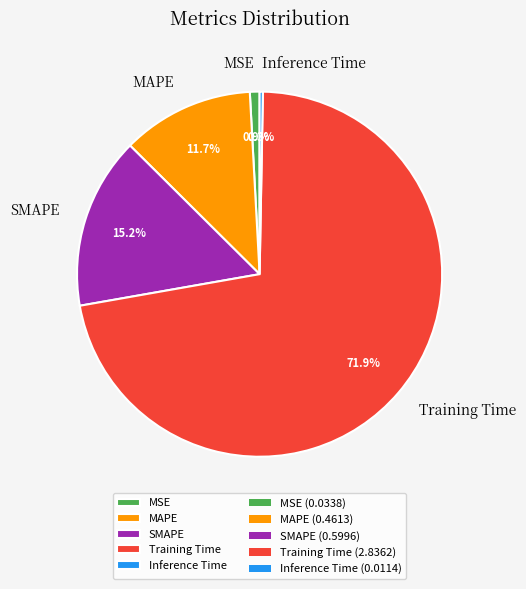

To the nearest percent, what is the difference between the SMAPE and Inference Time slice percentages?

15%